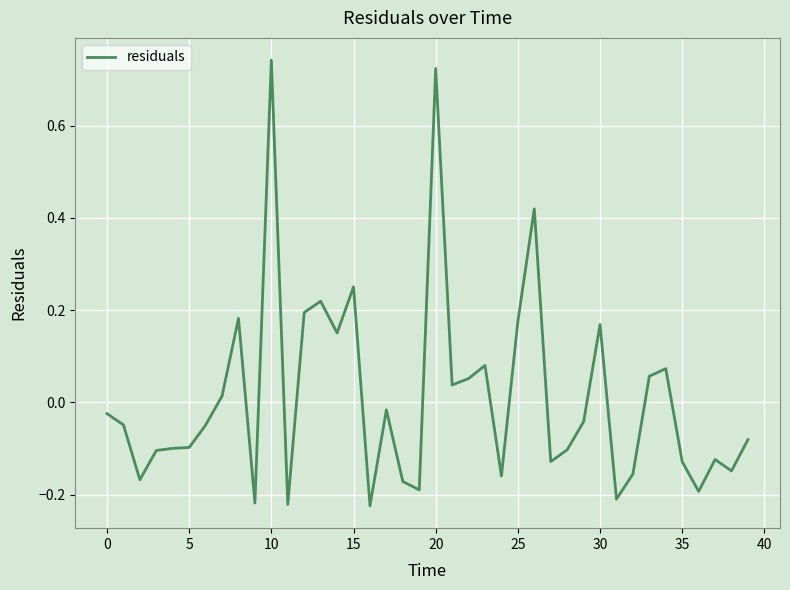

At which category does the chart reach its peak across all series?

10